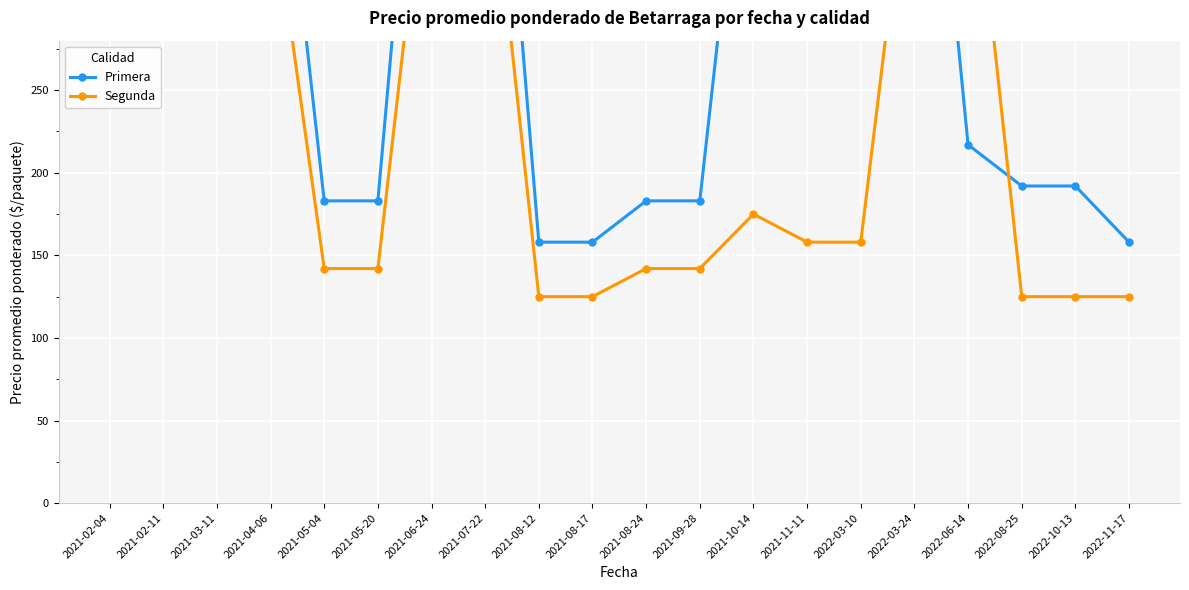

The value of Primera at 2021-05-04 is 183. True or false?

True